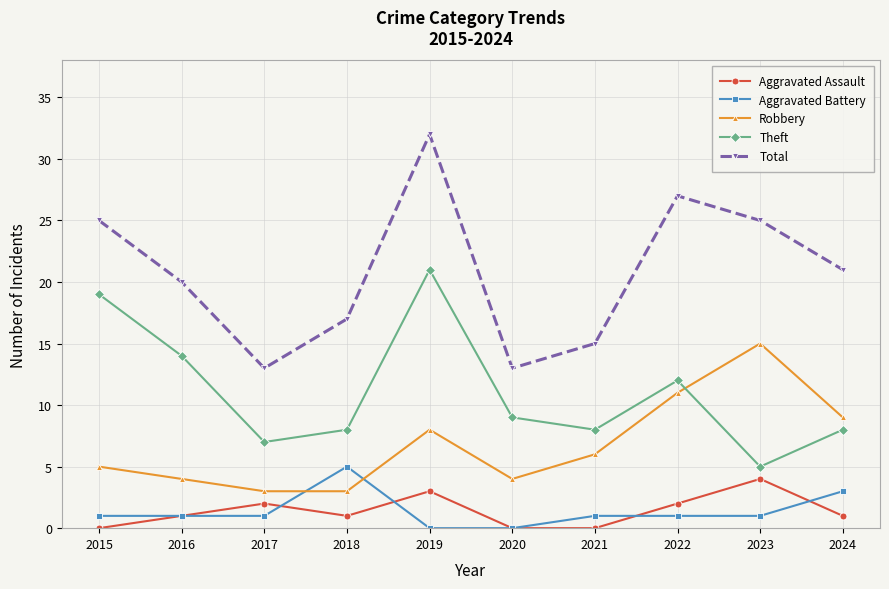

Which series has the largest range (max minus min)?

Total